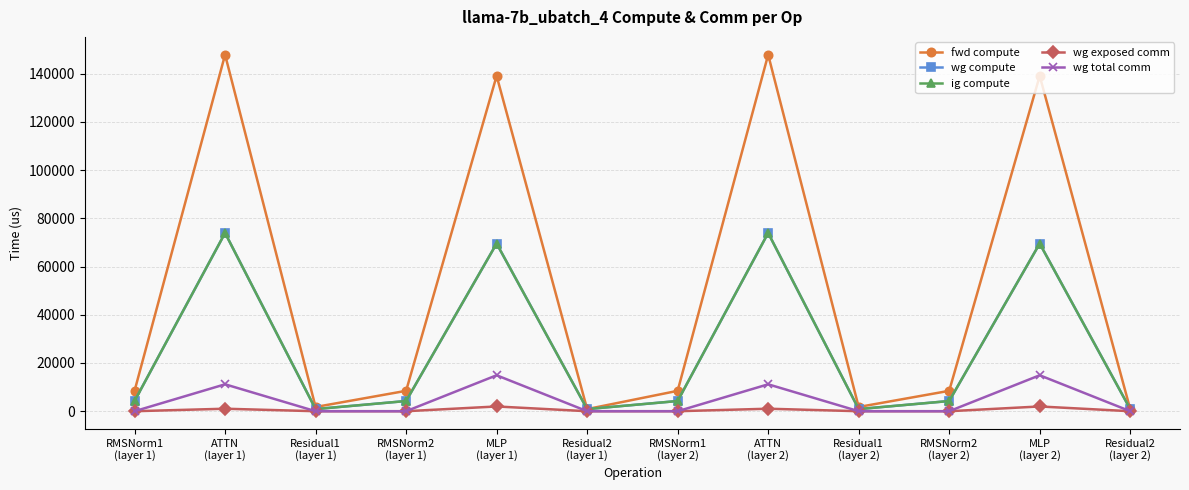

Is it true that wg exposed comm equals 1737.6 at ATTN
(layer 2)?

False